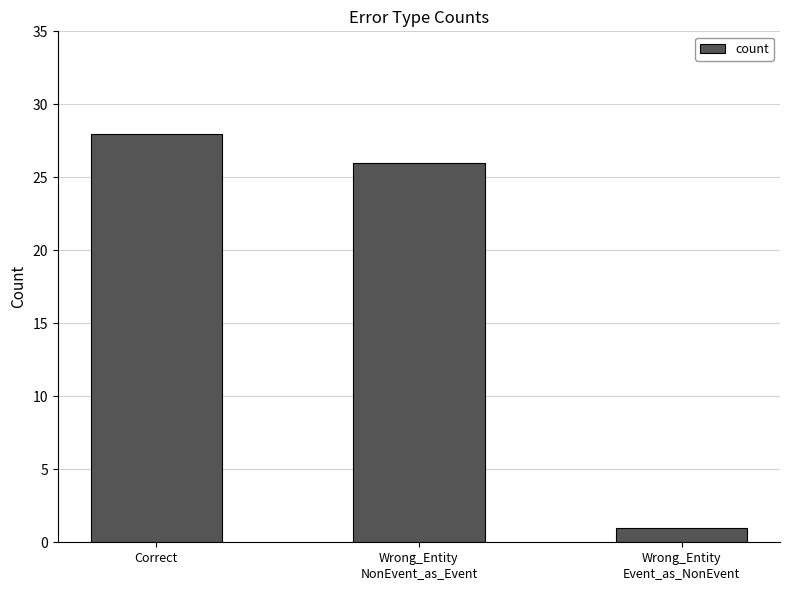

What position from the right is Wrong_Entity
NonEvent_as_Event?

2